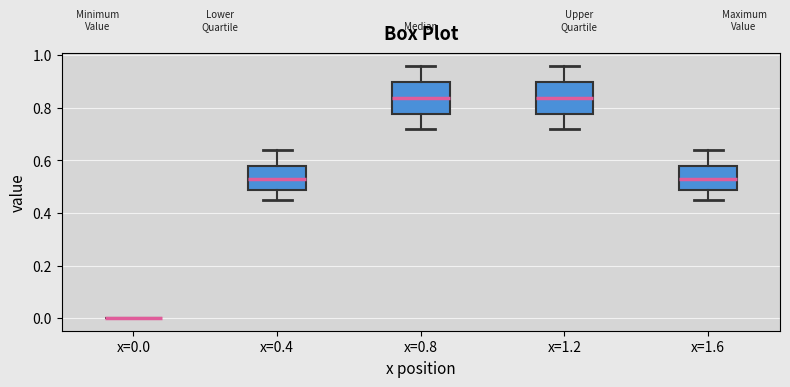

Reading left to right, transcribe this box plot: for each box, give where its median line is, the range the box spans, and where its two whiskers end, as read against the y-axis. The values are not printed on the chart, so give them approximately, as read against the axis.

x=0.0: box collapsed to a line at 0.00, whiskers 0.00 to 0.00
x=0.4: median 0.52, box 0.48 to 0.58, whiskers 0.44 to 0.64
x=0.8: median 0.84, box 0.78 to 0.90, whiskers 0.72 to 0.96
x=1.2: median 0.84, box 0.78 to 0.90, whiskers 0.72 to 0.96
x=1.6: median 0.52, box 0.48 to 0.58, whiskers 0.44 to 0.64